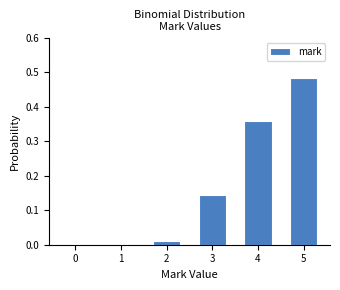

What is the sum of all values?

1.0